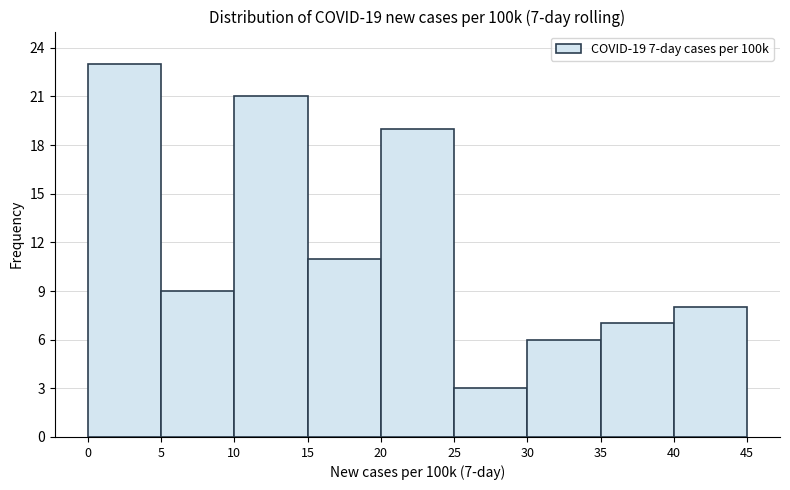

Over which range of the x-axis is the bar tallest?

0 to 5